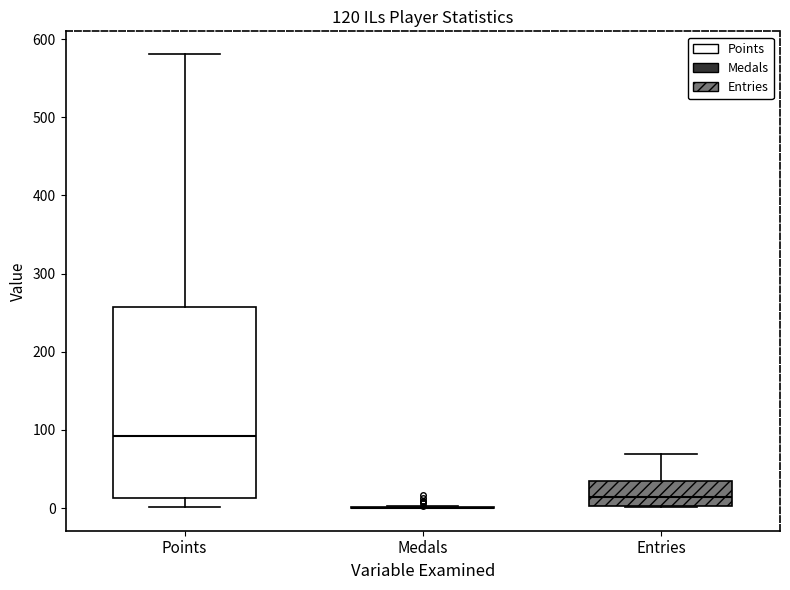

Where is the lower edge of the box for Points on the y-axis? The values are not printed on the chart, so give them approximately, as read against the axis.

10